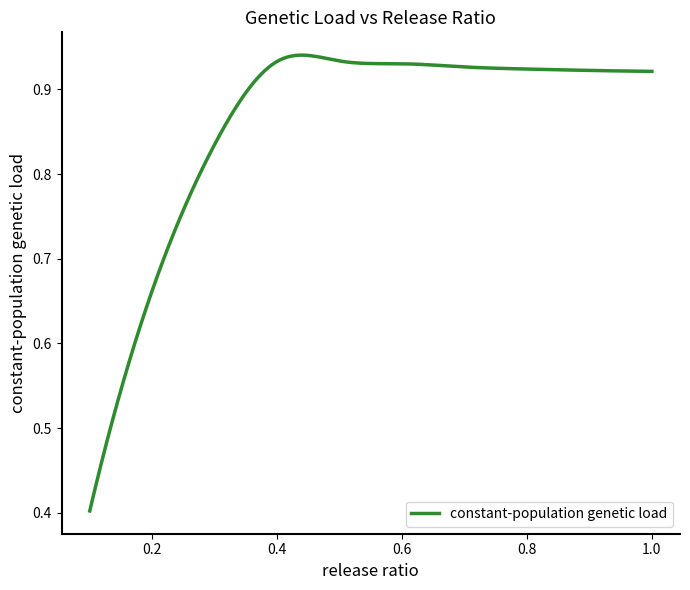

Does the chart display data point markers on the line(s)?

No